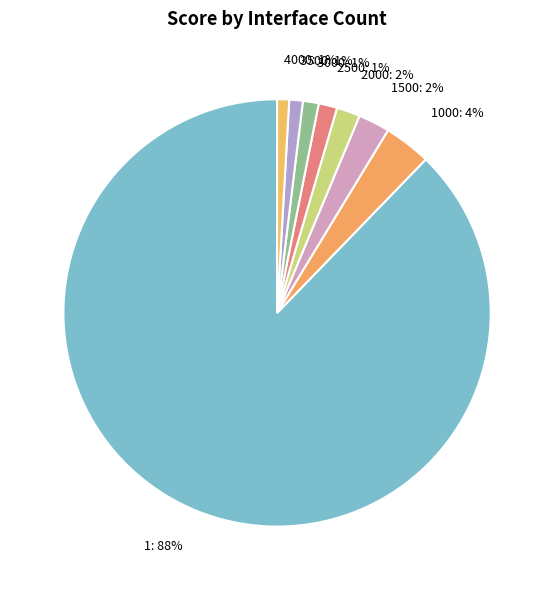

What percentage is the 3000 slice, to the nearest percent?

1%